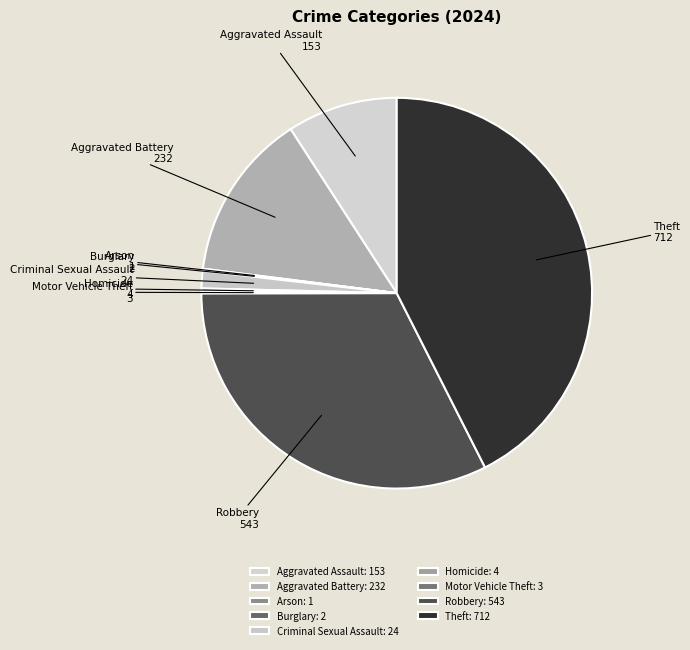

What is the largest slice in the pie chart?

Theft